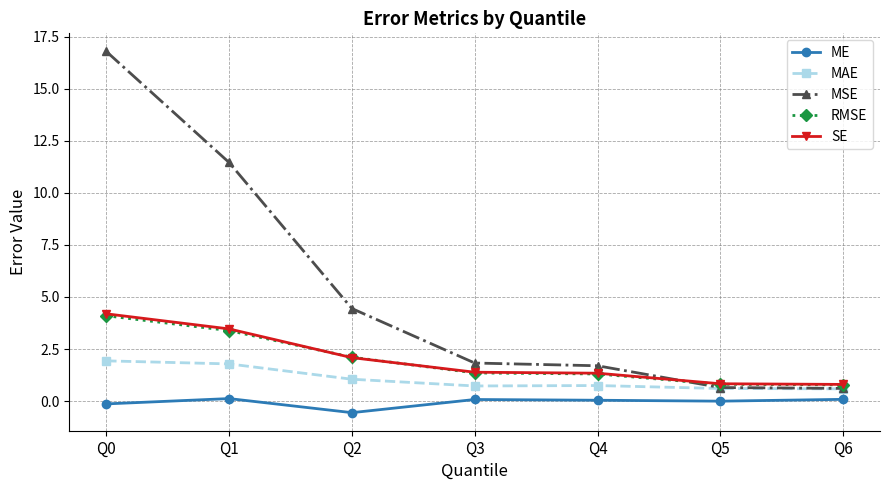

The value of ME at Q2 is -0.6. True or false?

True